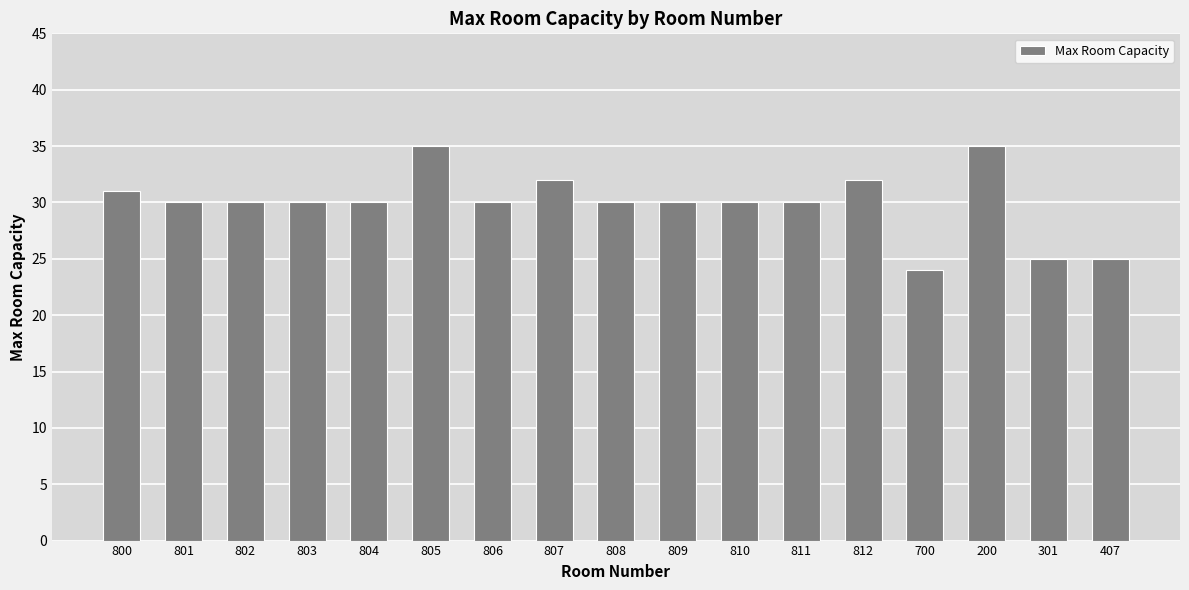

The value at 700 is 34. True or false?

False